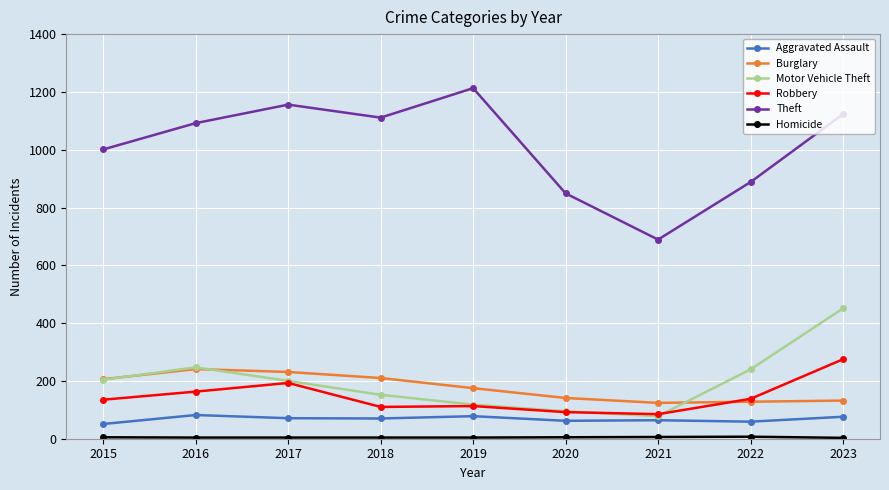

What is the total value across all series at 2023?

2060